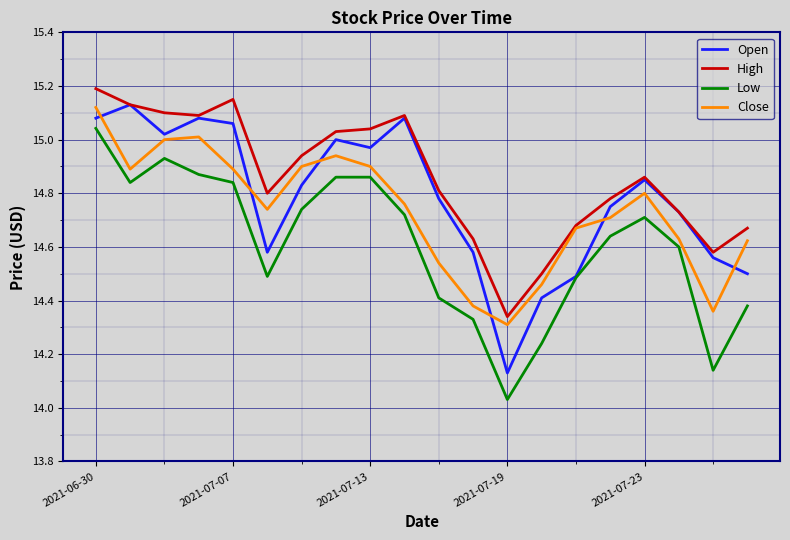

List the series in order of their overall mean, highest first.

High, Open, Close, Low